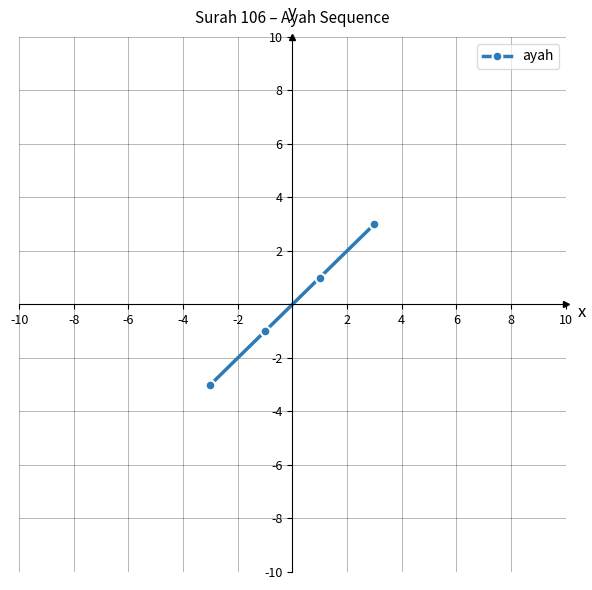

What is the minimum value shown in the chart?

-3